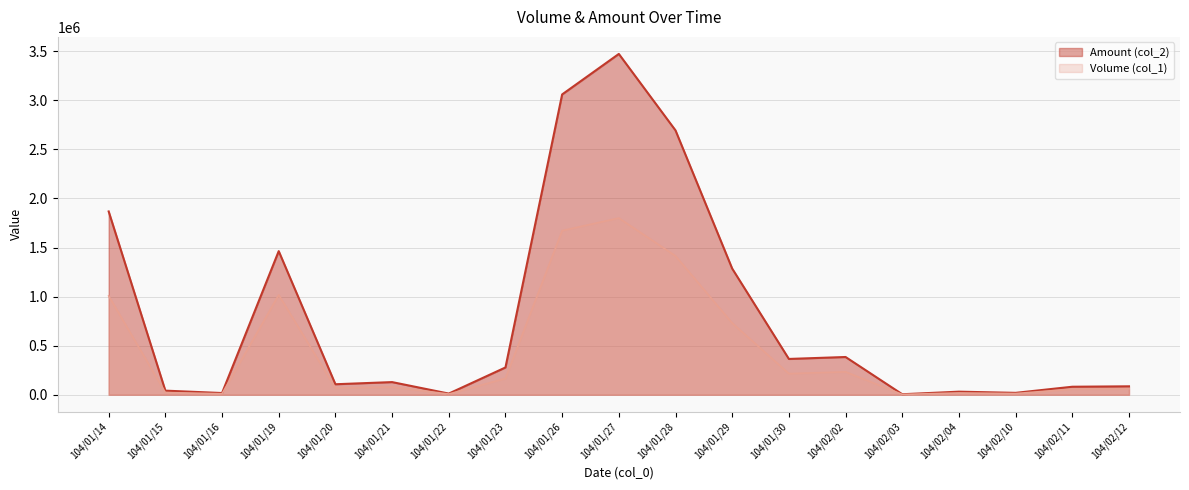

Reading right to left, what are all the values shown in this chart?

Volume (col_1): 104/02/12=61000	104/02/11=57000	104/02/10=12000	104/02/04=18000	104/02/03=3000	104/02/02=233000	104/01/30=215000	104/01/29=730000	104/01/28=1414000	104/01/27=1800000	104/01/26=1672000	104/01/23=166000	104/01/22=7000	104/01/21=79000	104/01/20=68000	104/01/19=1017000	104/01/16=10000	104/01/15=22000	104/01/14=1007000
Amount (col_2): 104/02/12=85700	104/02/11=81440	104/02/10=19140	104/02/04=31200	104/02/03=4960	104/02/02=384450	104/01/30=364650	104/01/29=1285270	104/01/28=2693420	104/01/27=3472490	104/01/26=3059920	104/01/23=277830	104/01/22=11640	104/01/21=128740	104/01/20=106810	104/01/19=1463210	104/01/16=17300	104/01/15=41560	104/01/14=1867580